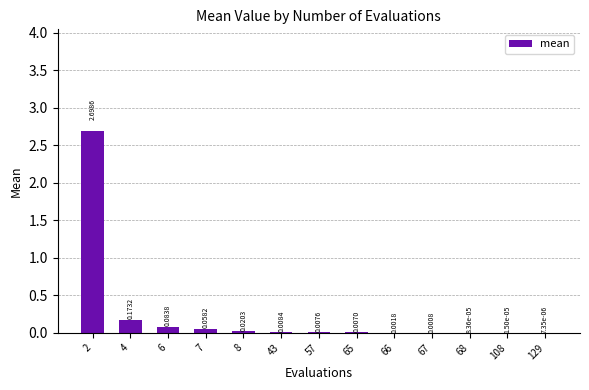

Which has a higher value, 66 or 43?

43